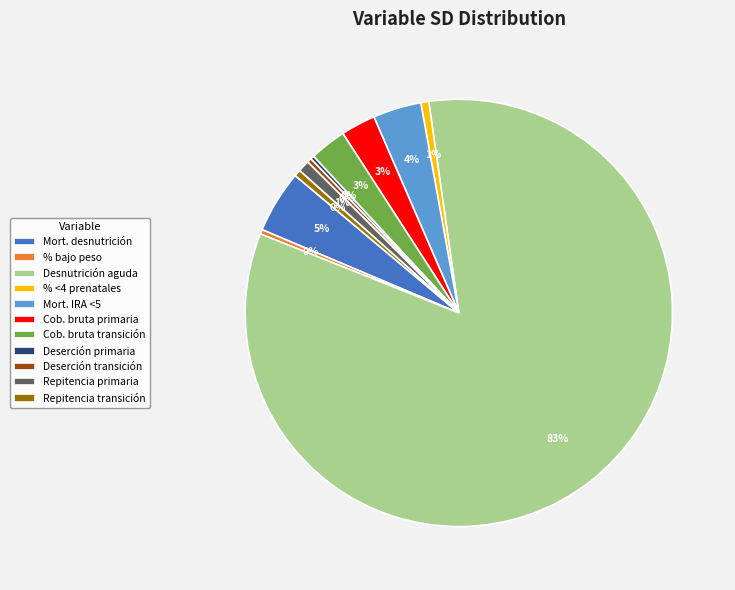

Between Cob. bruta transición and Repitencia transición, which is larger?

Cob. bruta transición